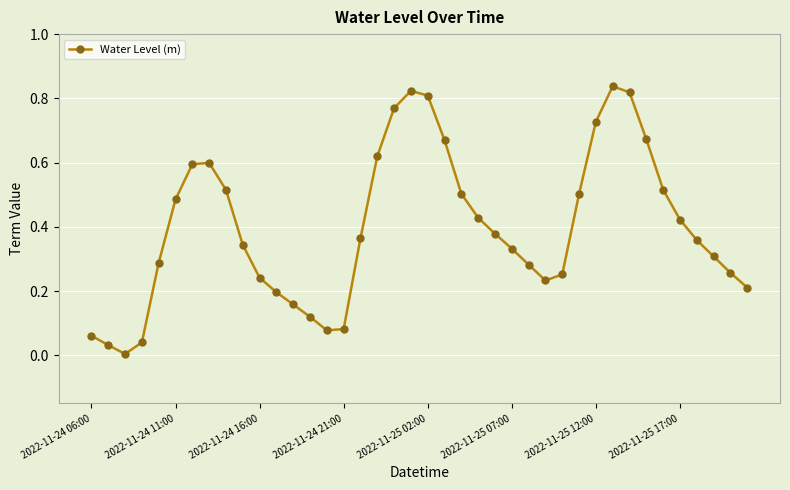

How many interior local peaks (higher than both neighbors) does the data have?

3